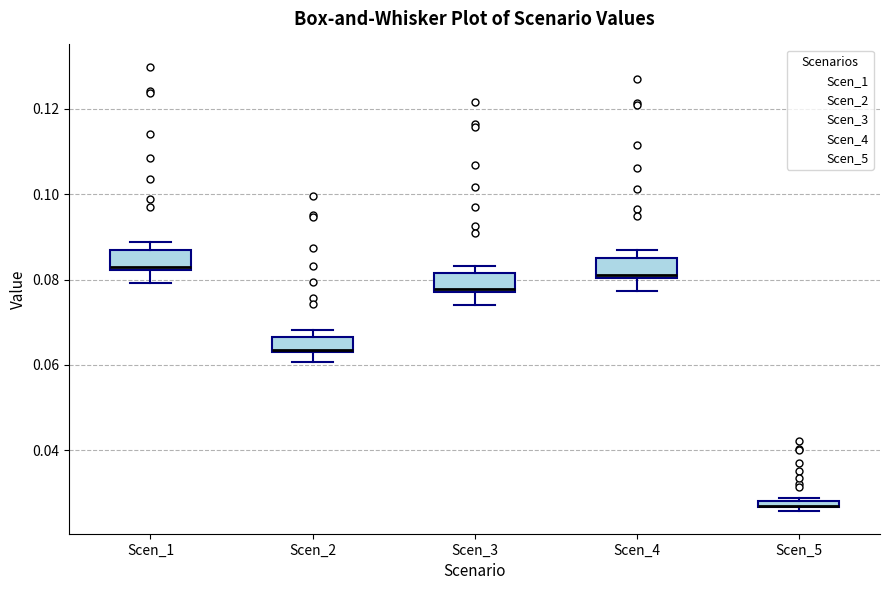

Where is the lower edge of the box for Scen_3 on the y-axis? The values are not printed on the chart, so give them approximately, as read against the axis.

0.078